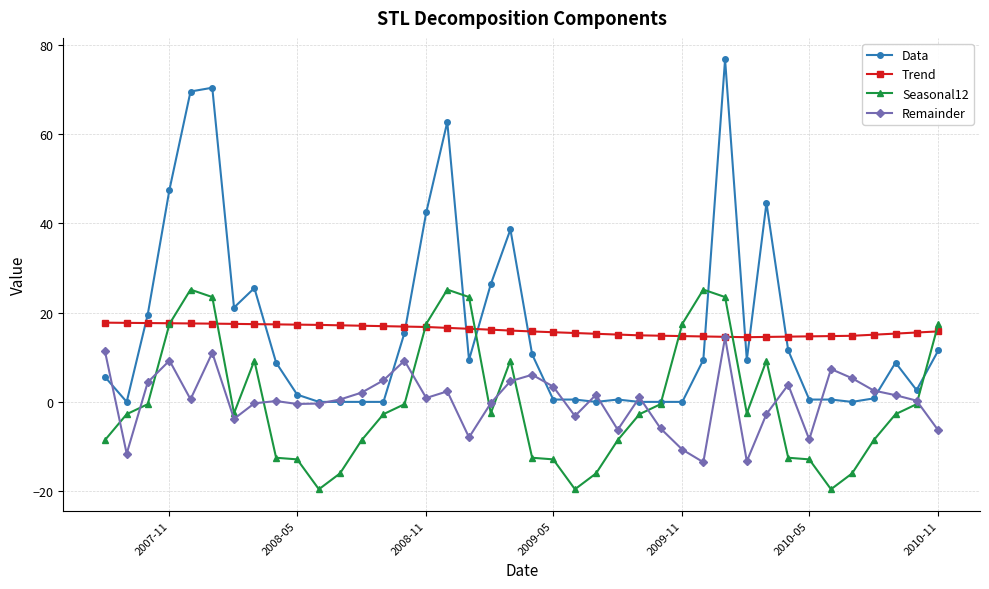

Does the chart have visible grid lines?

Yes